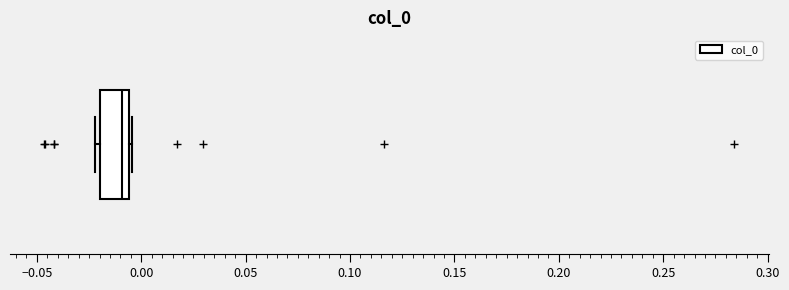

Read this box plot against the x-axis: the position of the median line, the range covered by the box, and the ends of both whiskers. The values are not printed on the chart, so give them approximately, as read against the axis.

median -0.010, box -0.020 to -0.005, whiskers -0.020 (just left of the box's left edge) to -0.005